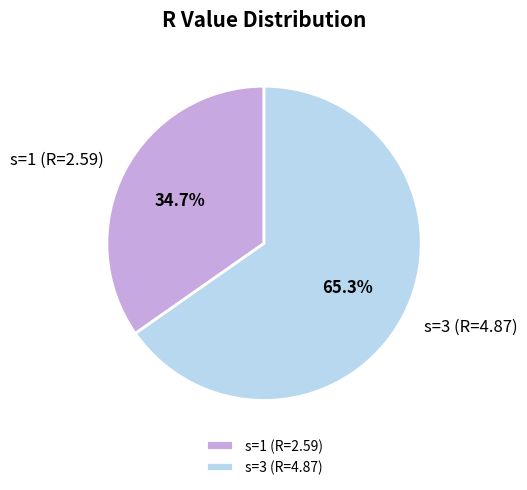

Which category has the smallest portion of the pie?

s=1 (R=2.59)